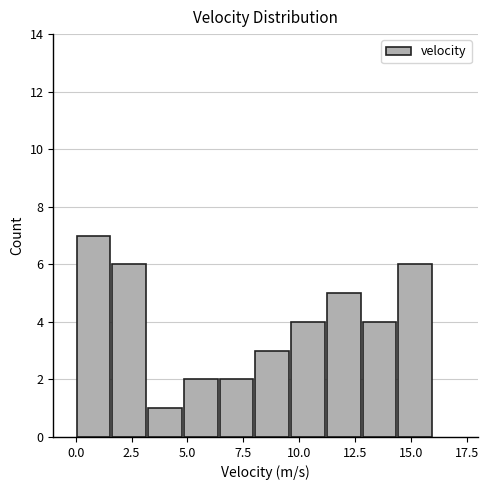

Read against the x-axis, roughly where is the centre of the tallest bar?

1.0